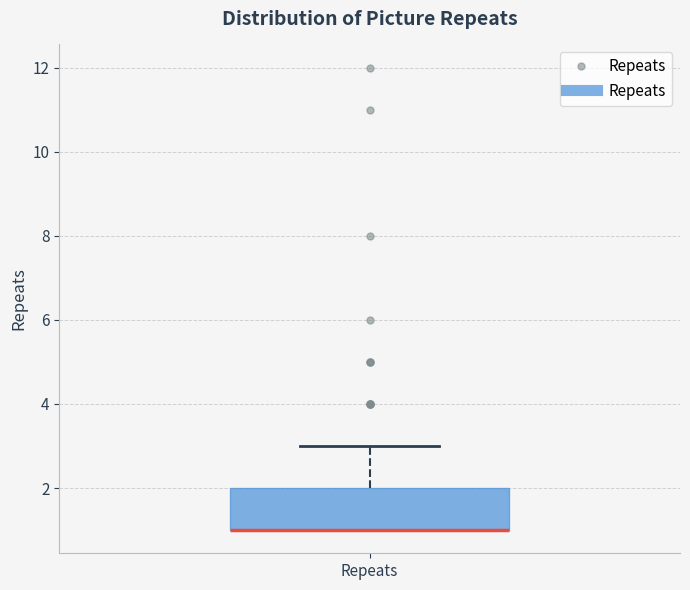

Read this box plot against the y-axis: the position of the median line, the range covered by the box, and the ends of both whiskers. The values are not printed on the chart, so give them approximately, as read against the axis.

median 1 (drawn on the box's lower edge), box 1 to 2, whiskers 1 to 3